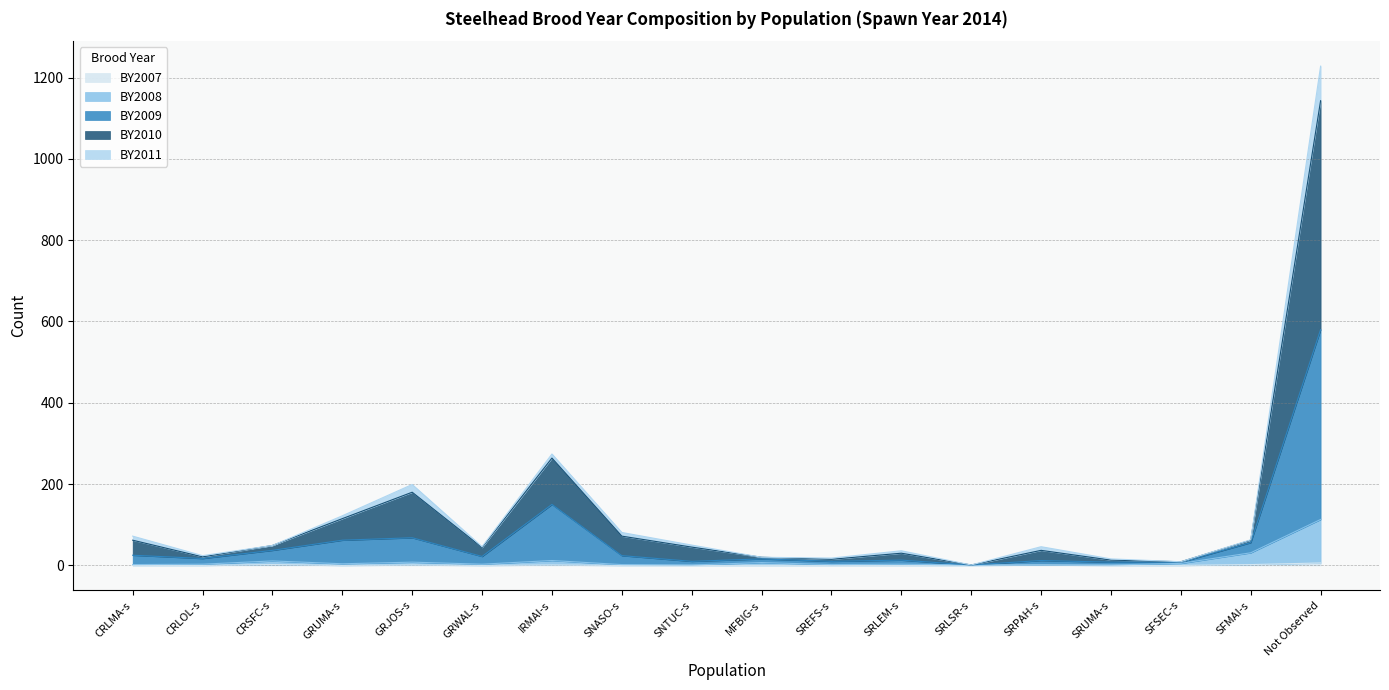

Which series changed the most between CRLMA-s and SRLSR-s?

BY2010